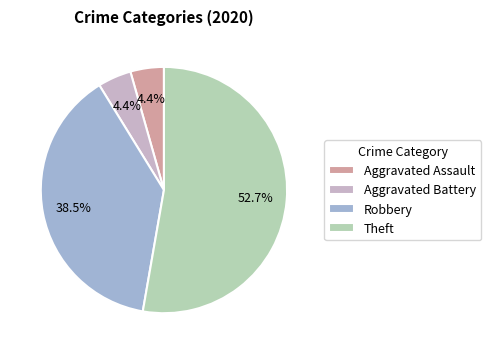

Which category has the biggest portion of the pie?

Theft